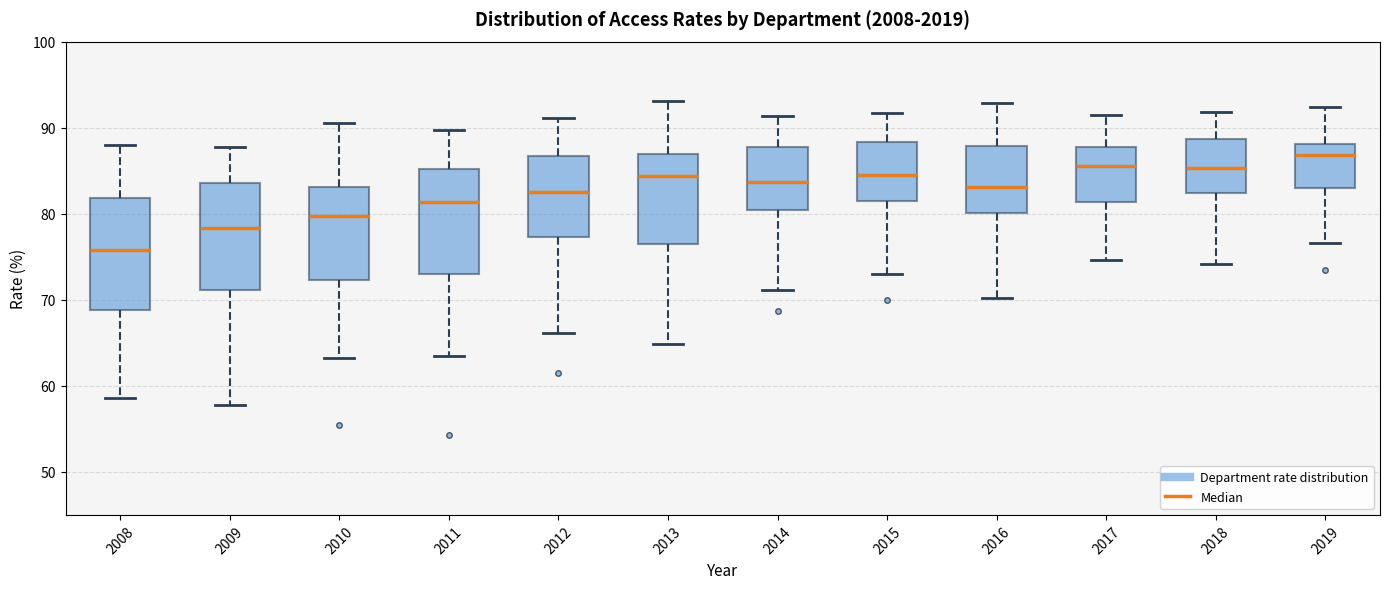

Where does the median line of the box at x = 2011 sit on the y-axis? The values are not printed on the chart, so give them approximately, as read against the axis.

81